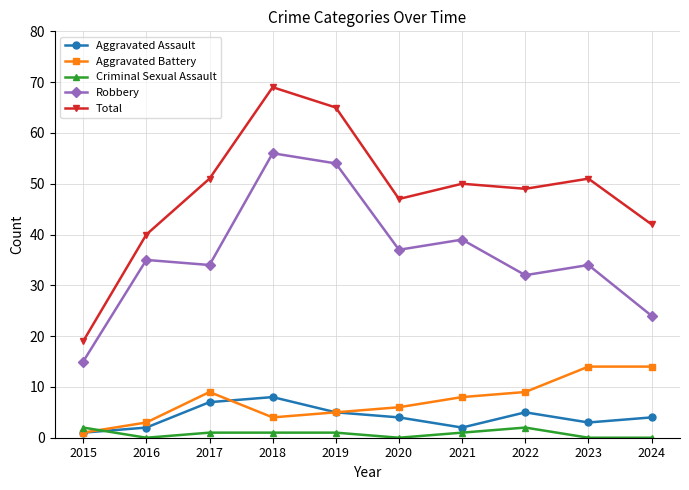

How many lines are shown in the chart?

5